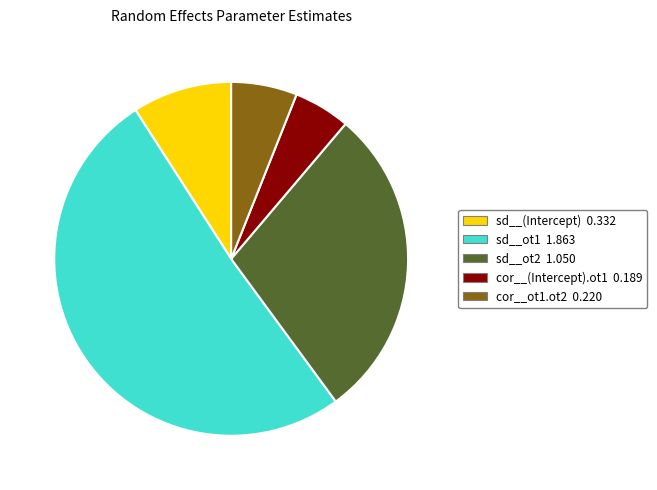

True or false: sd__ot2 accounts for 37% of the total.

False